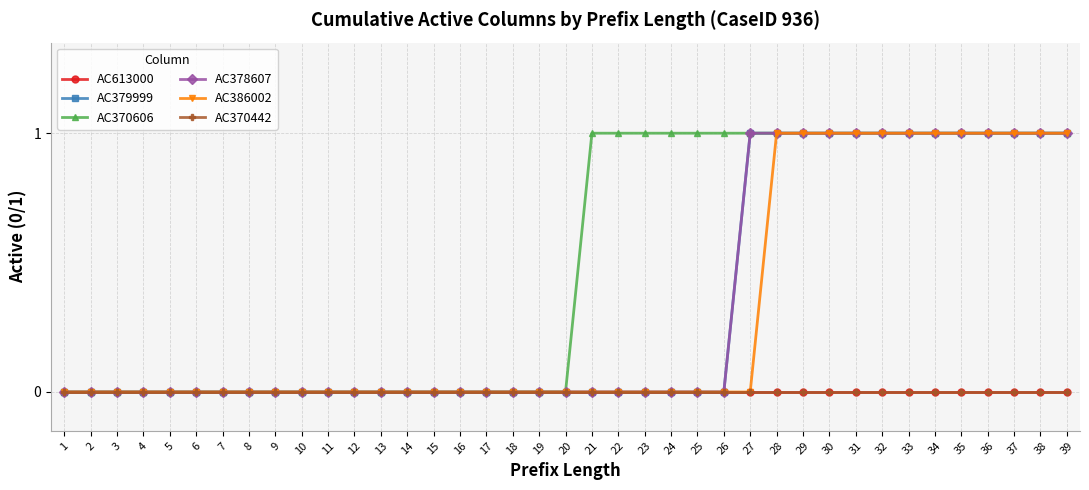

Does the chart have visible grid lines?

Yes